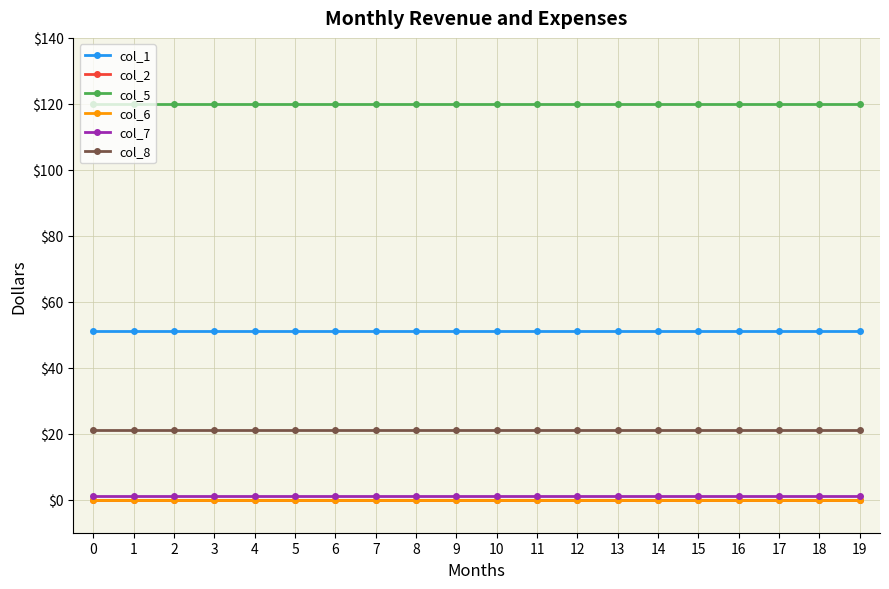

Does the chart display data point markers on the line(s)?

Yes